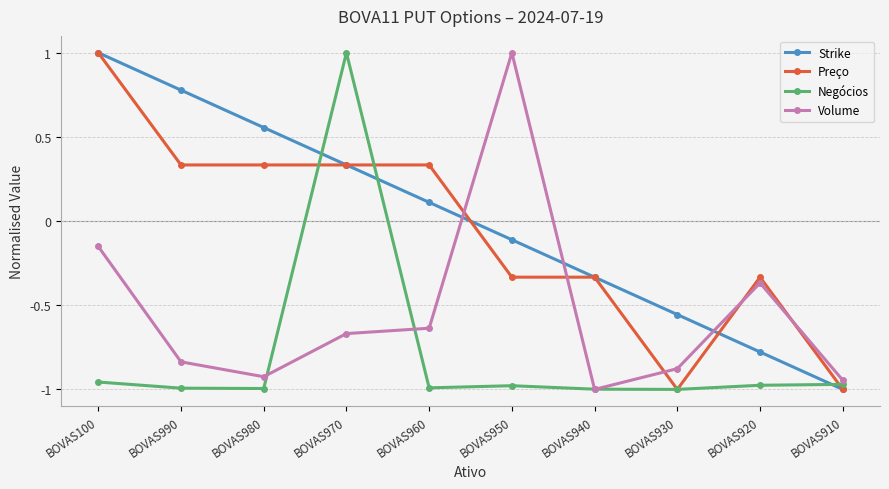

Is the value of Strike at BOVAS960 greater than the value of Preço at BOVAS950?

Yes